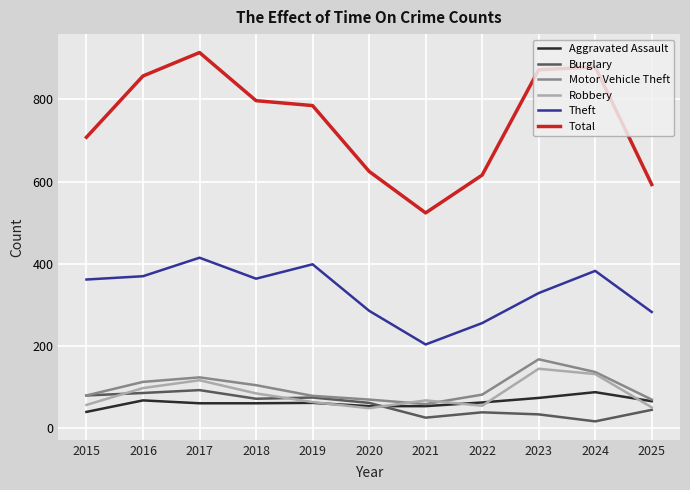

The value of Theft at 2022 is 256. True or false?

True